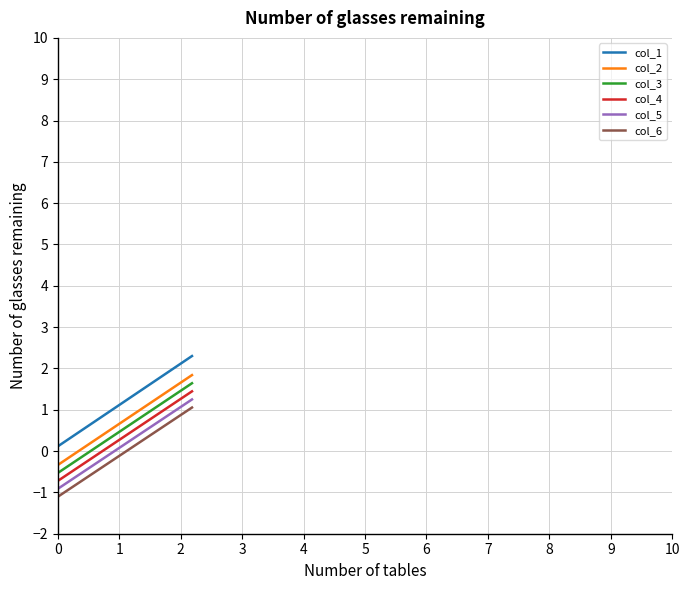

Which series has the largest range (max minus min)?

col_1